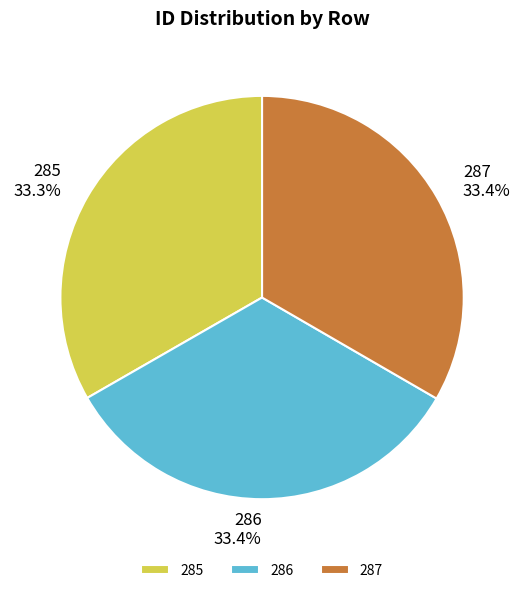

To the nearest percent, what is the average slice percentage?

33%